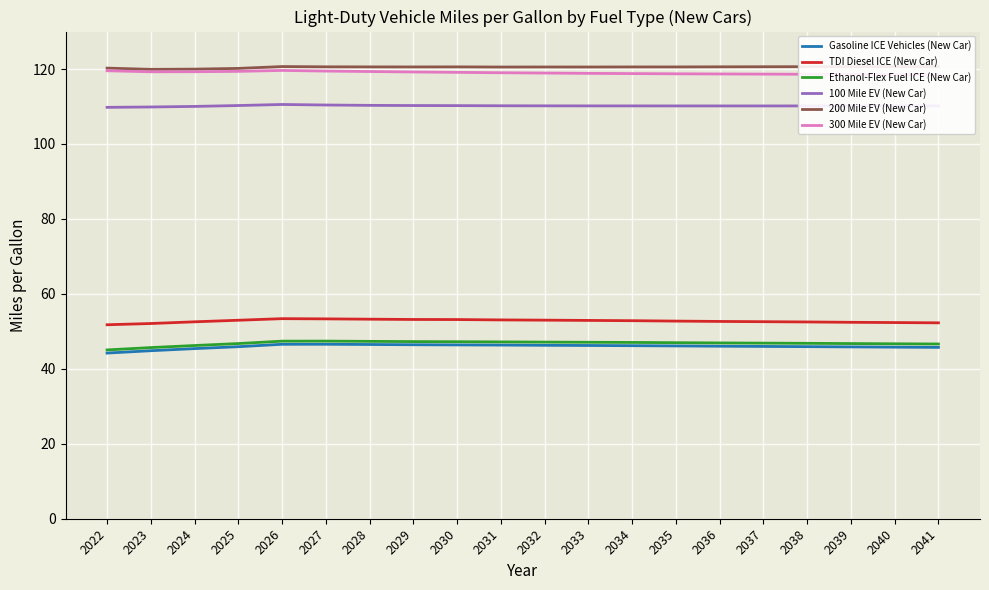

Which series has the largest range (max minus min)?

Ethanol-Flex Fuel ICE (New Car)